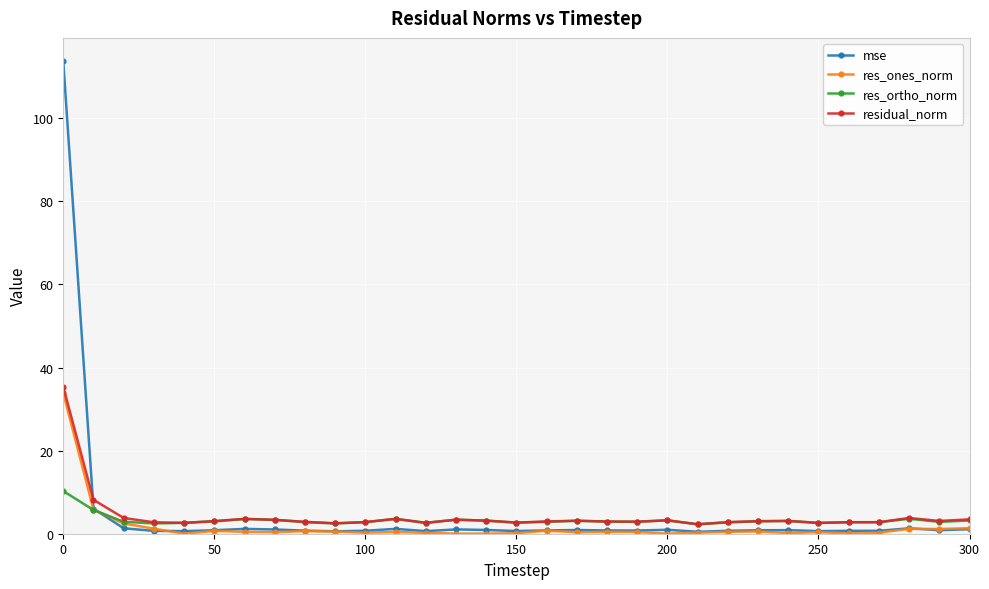

True or false: res_ortho_norm has more than 2 interior local peaks.

True